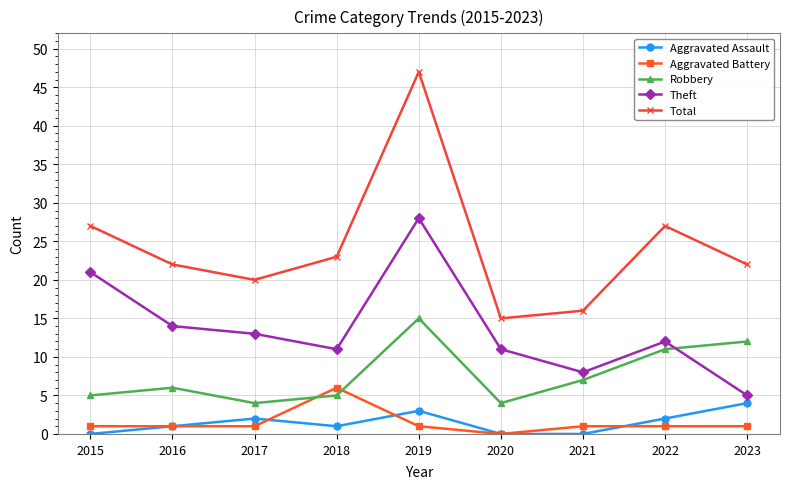

Reading left to right, transcribe all the data shown in this chart.

Aggravated Assault: 0	1	2	1	3	0	0	2	4
Aggravated Battery: 1	1	1	6	1	0	1	1	1
Robbery: 5	6	4	5	15	4	7	11	12
Theft: 21	14	13	11	28	11	8	12	5
Total: 27	22	20	23	47	15	16	27	22